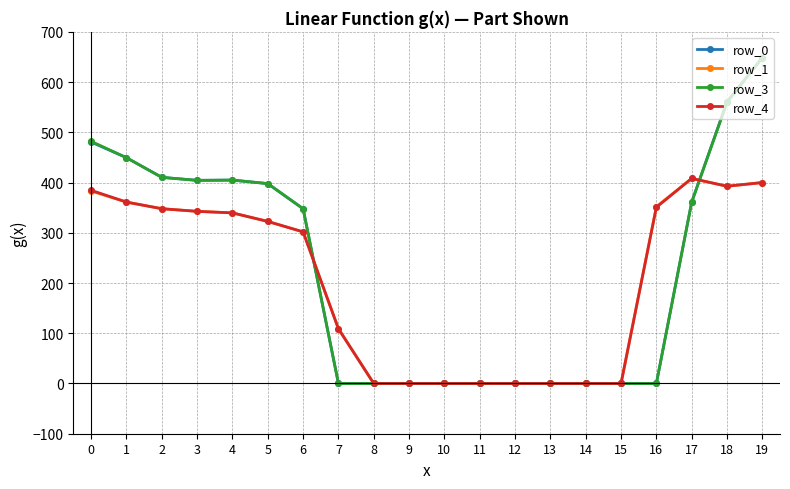

What is the difference between the highest and lowest values at 7?

108.9